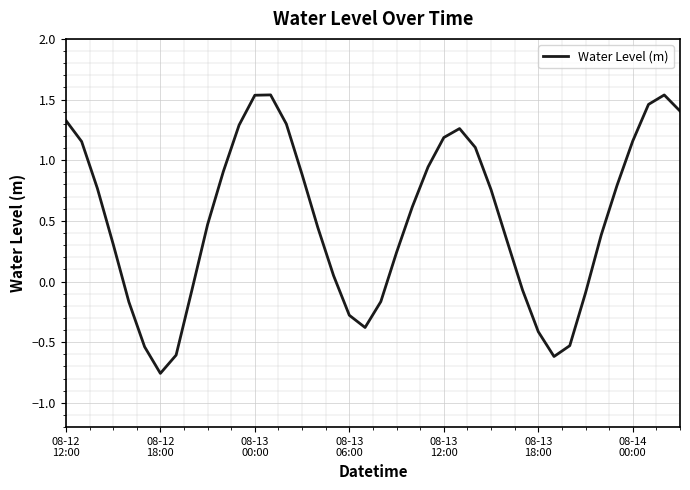

What is the difference between the maximum and minimum values?

2.3